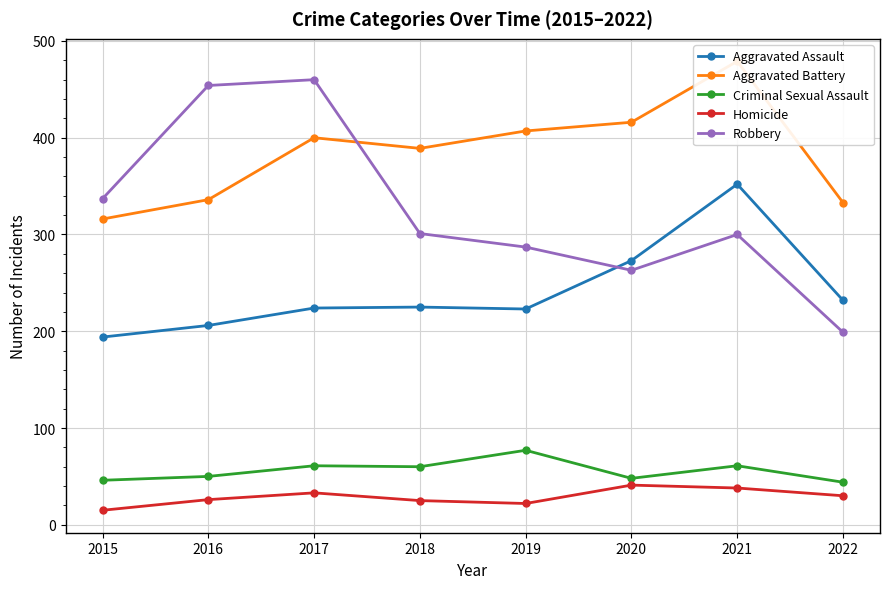

The Criminal Sexual Assault series shows 44 at 2022. True or false?

True